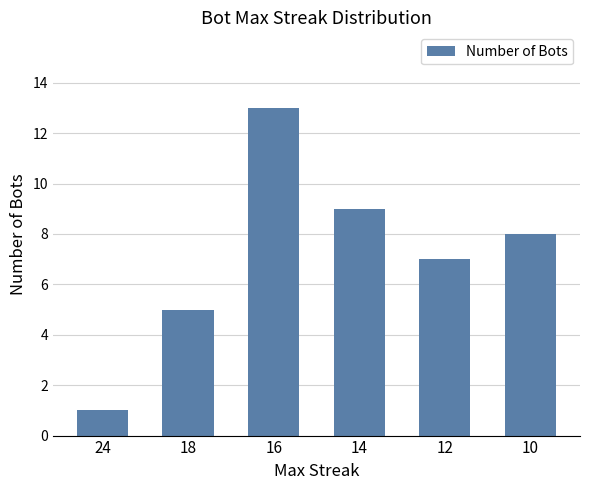

How many bars are there in total?

6